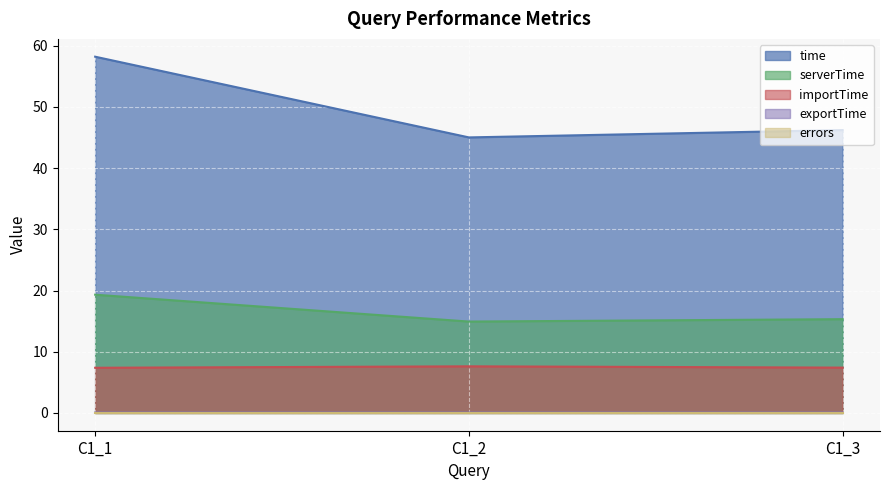

At which label is serverTime closest to 17?

C1_3